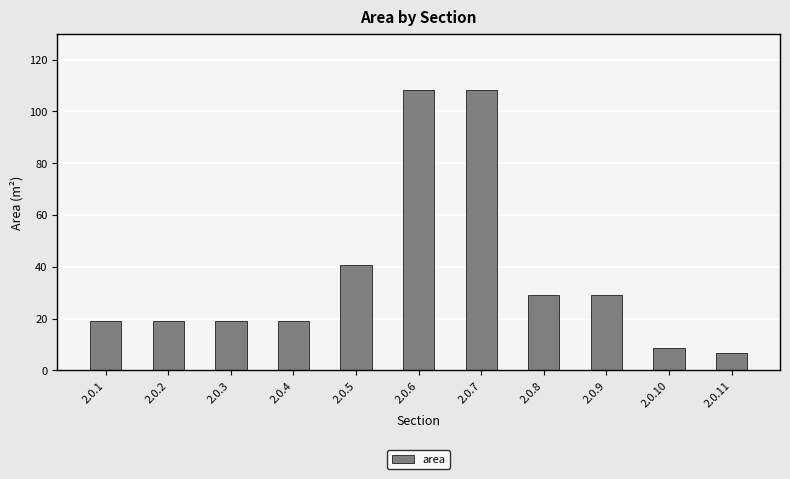

Between 2.0.11 and 2.0.5, which is larger?

2.0.5